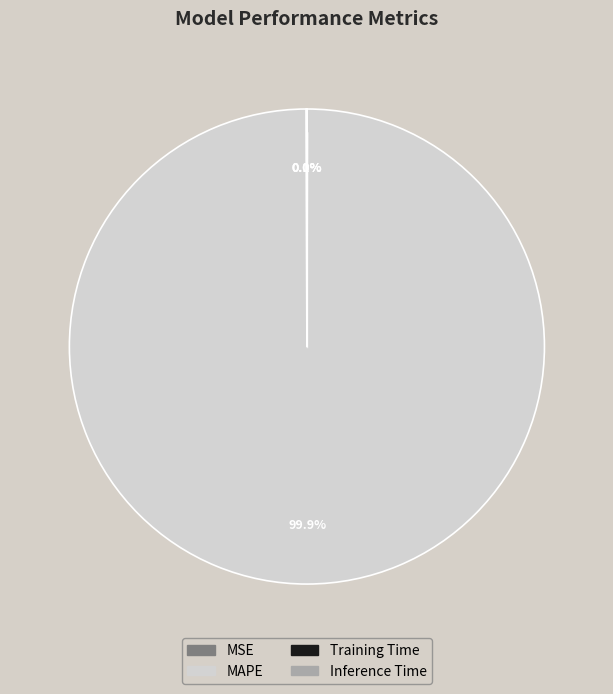

What is the majority slice?

MAPE